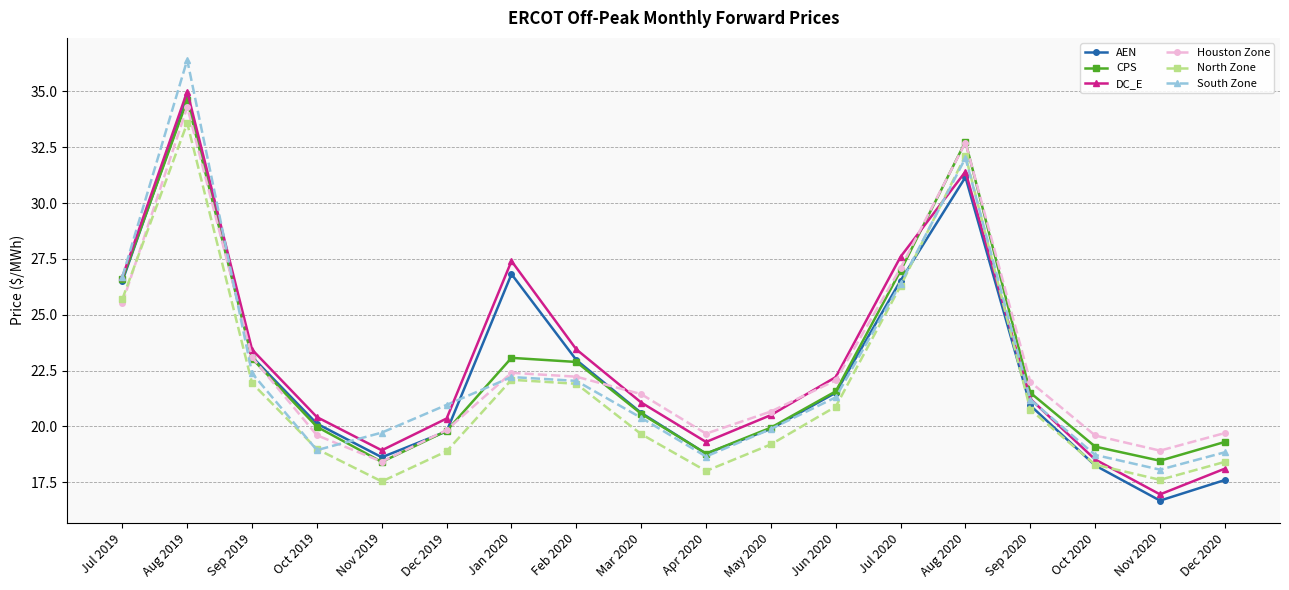

What is the approximate value of DC_E at Mar 2020?

21.1